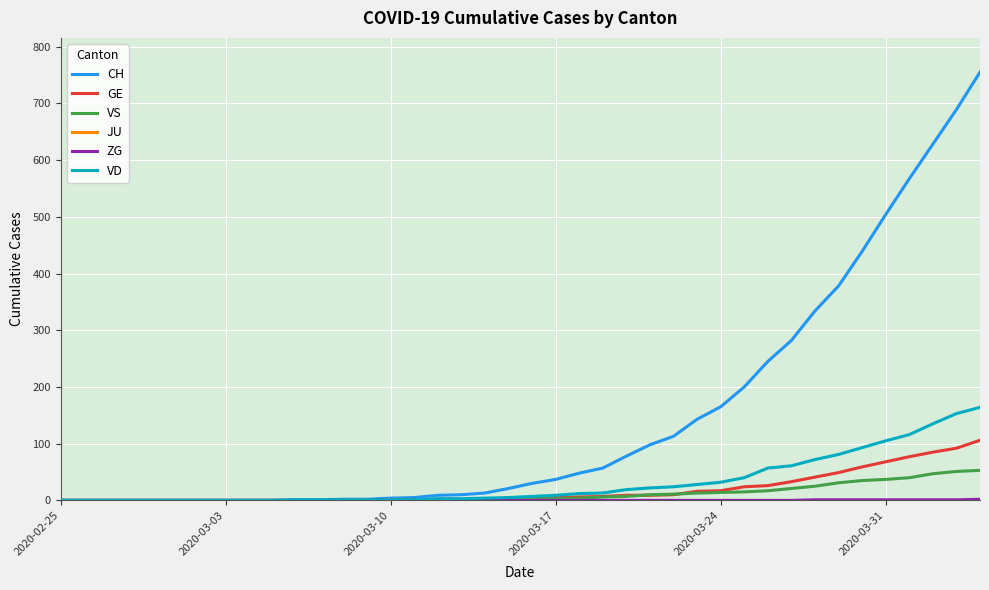

Which series has the largest total across all categories?

CH